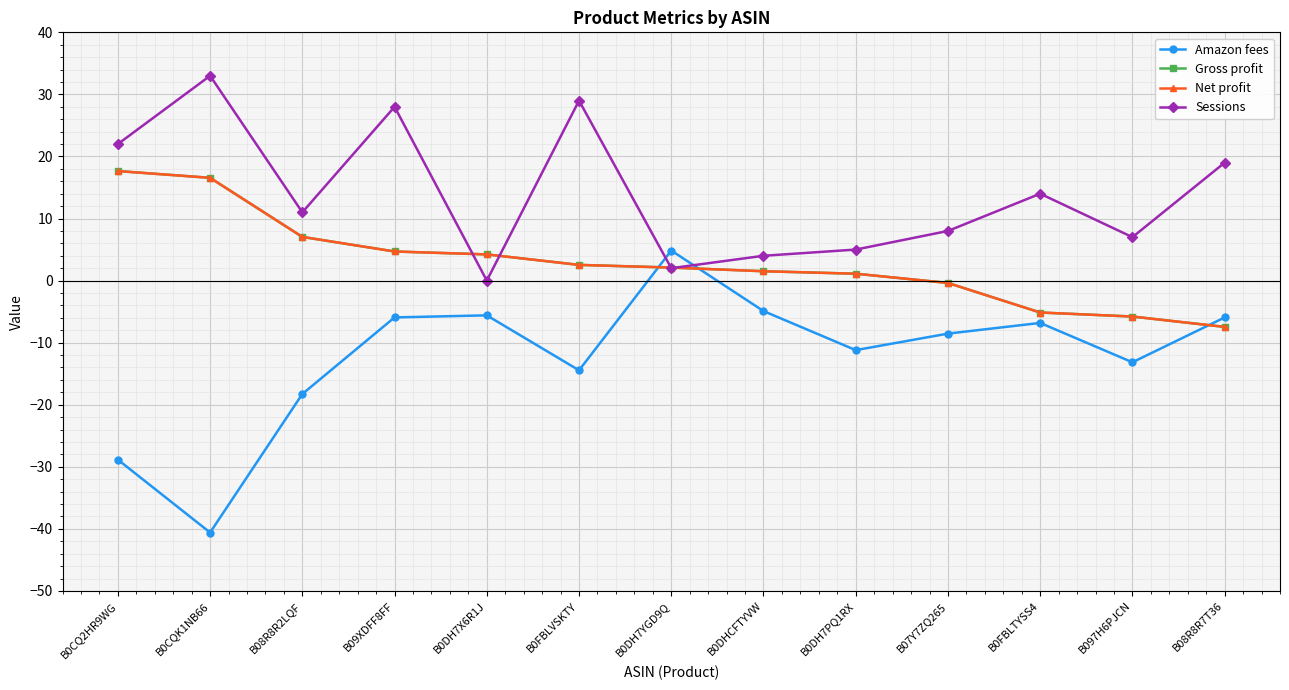

List the labels in order of Gross profit value, smallest first.

B08R8R7T36, B097H6PJCN, B0FBLTYSS4, B07Y7ZQ265, B0DH7PQ1RX, B0DHCFTYVW, B0DH7YGD9Q, B0FBLVSKTY, B0DH7X6R1J, B09XDFF8FF, B08R8R2LQF, B0CQK1NB66, B0CQ2HR9WG